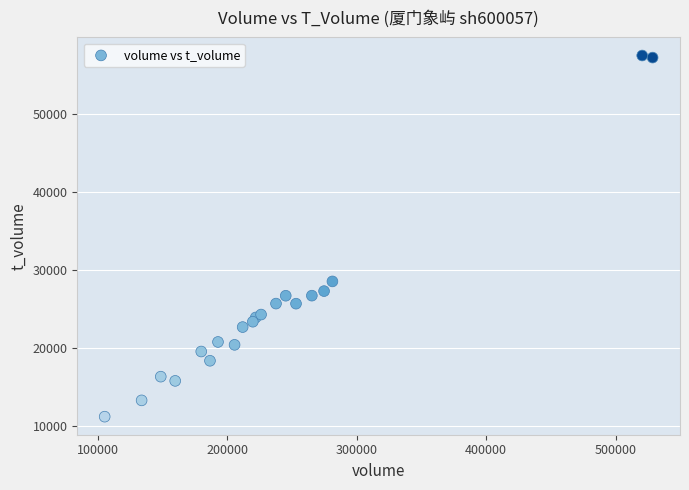

What Y value in the scatter plot is closest to 34345?

28543